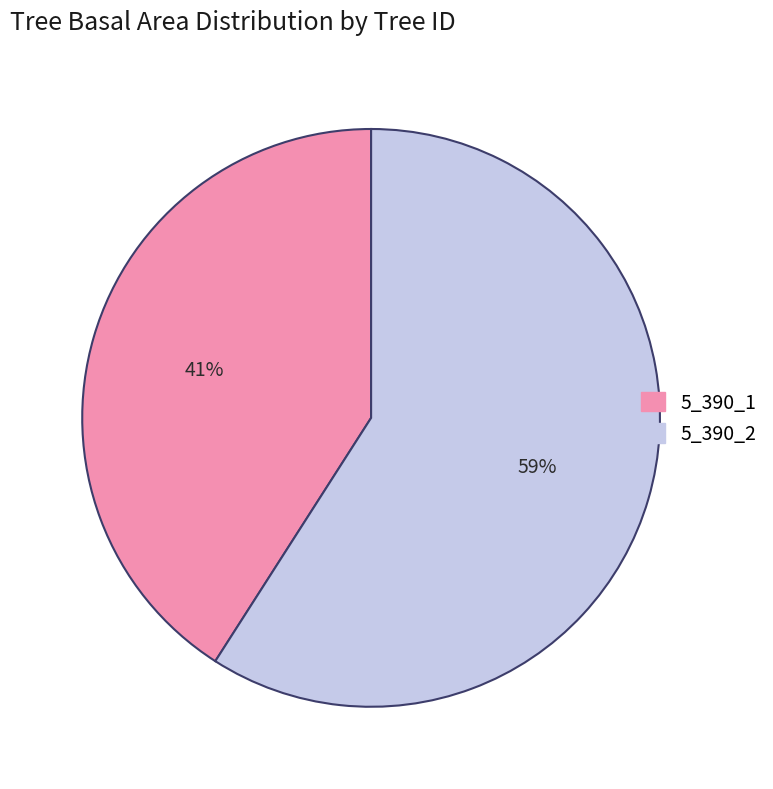

To the nearest percent, what is the difference between the largest and smallest slice percentages?

18%